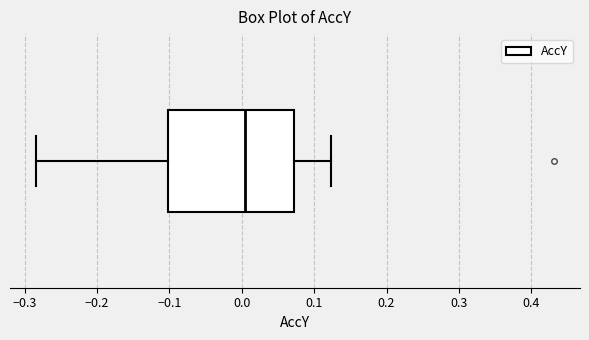

Transcribe this box plot: give where the median line is, the range the box spans, and where the two whiskers end, as read against the x-axis. The values are not printed on the chart, so give them approximately, as read against the axis.

median 0.00, box -0.10 to 0.07, whiskers -0.28 to 0.12